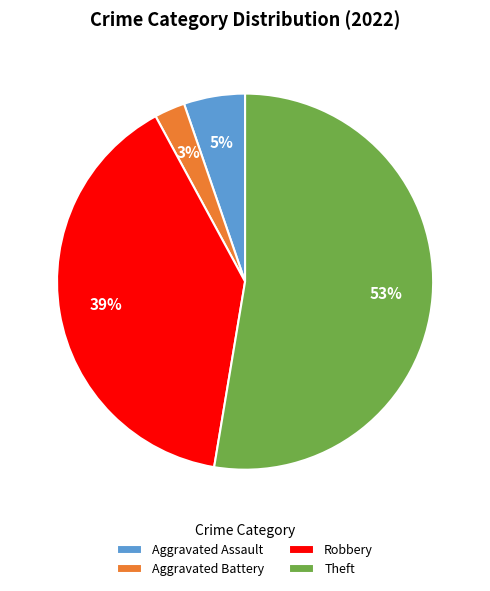

Is there a majority slice in this chart?

Yes